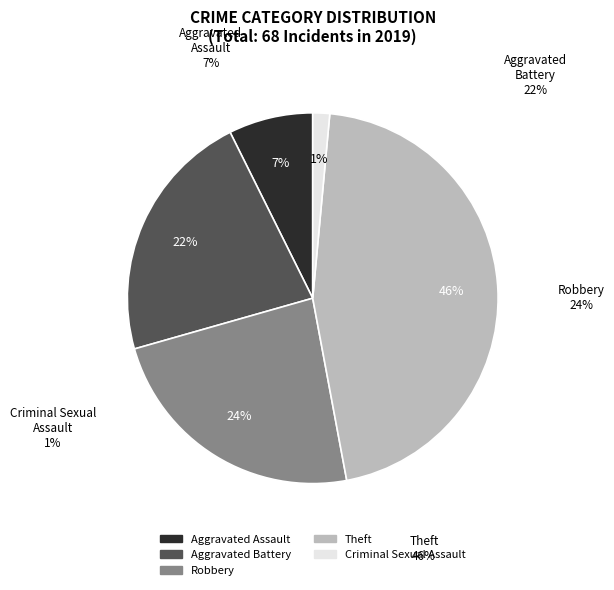

To the nearest percent, what is the average slice percentage?

20%